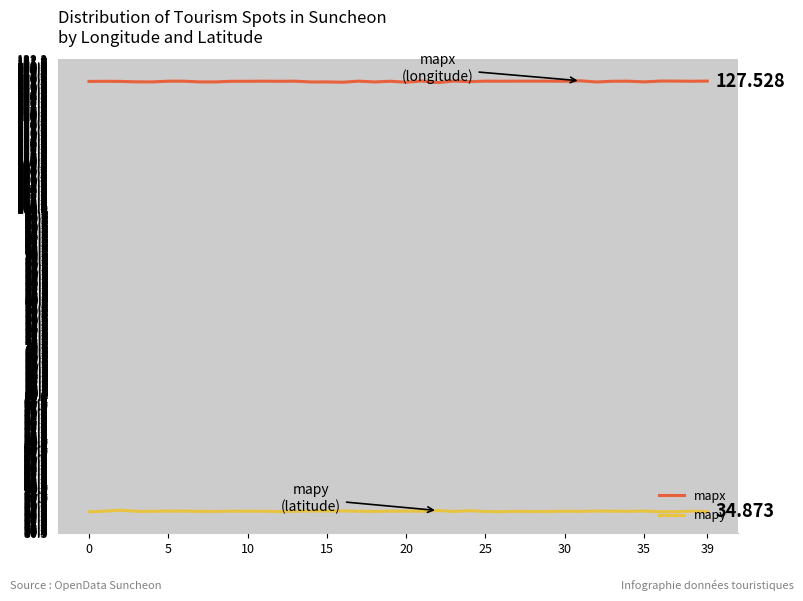

True or false: mapx and mapy intersect in this chart.

False